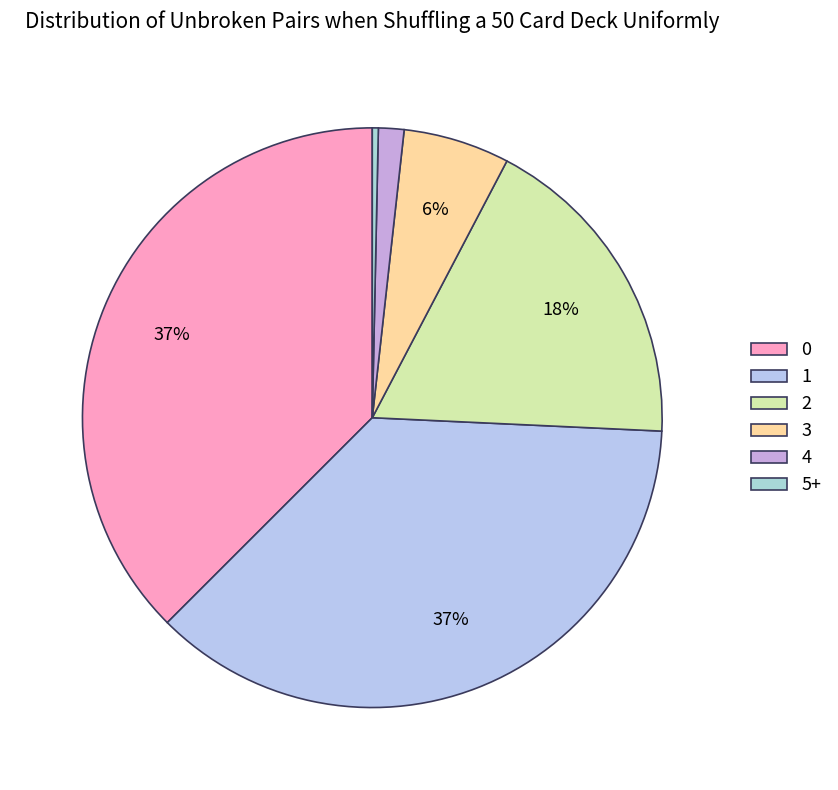

The 1 slice represents 44% of the pie. True or false?

False